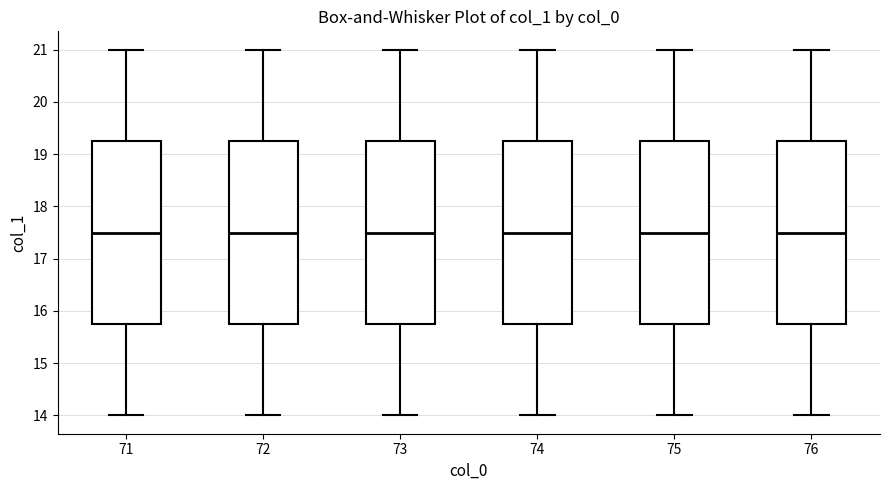

Reading left to right, transcribe this box plot: for each box, give where its median line is, the range the box spans, and where its two whiskers end, as read against the y-axis. The values are not printed on the chart, so give them approximately, as read against the axis.

71: median 17.5, box 15.8 to 19.3, whiskers 14.0 to 21.0
72: median 17.5, box 15.8 to 19.3, whiskers 14.0 to 21.0
73: median 17.5, box 15.8 to 19.3, whiskers 14.0 to 21.0
74: median 17.5, box 15.8 to 19.3, whiskers 14.0 to 21.0
75: median 17.5, box 15.8 to 19.3, whiskers 14.0 to 21.0
76: median 17.5, box 15.8 to 19.3, whiskers 14.0 to 21.0